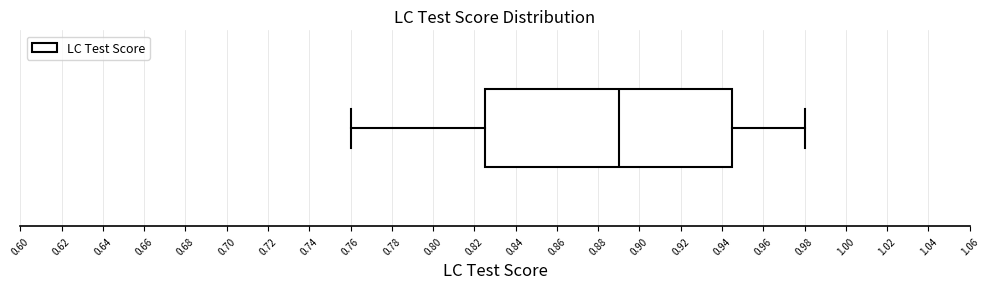

Where does the median line of the box sit on the x-axis? The values are not printed on the chart, so give them approximately, as read against the axis.

0.890